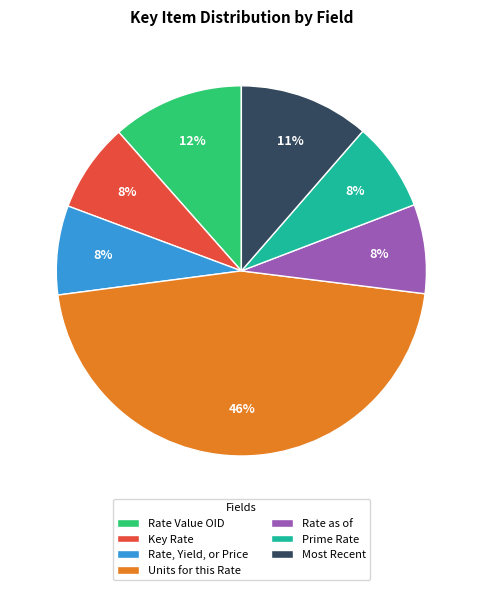

Which category has the biggest portion of the pie?

Units for this Rate